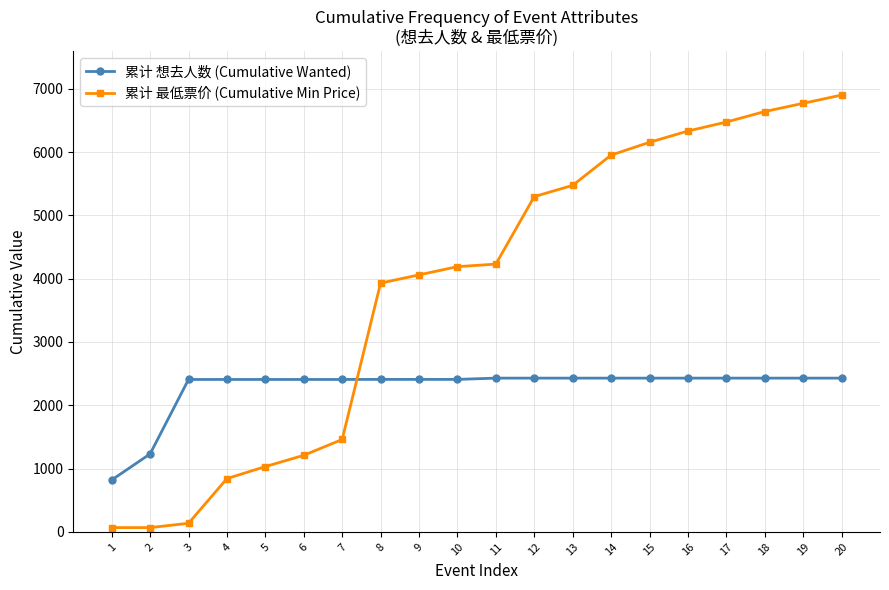

Which series changed the most between 13 and 19?

累计 最低票价 (Cumulative Min Price)